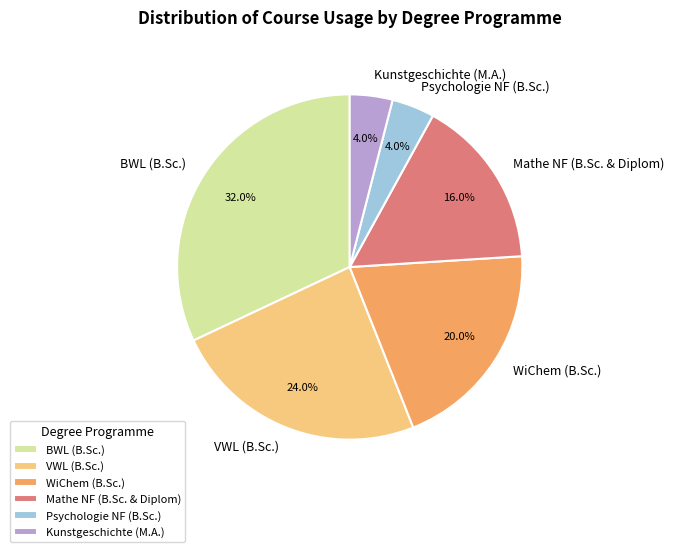

Which category has the biggest portion of the pie?

BWL (B.Sc.)